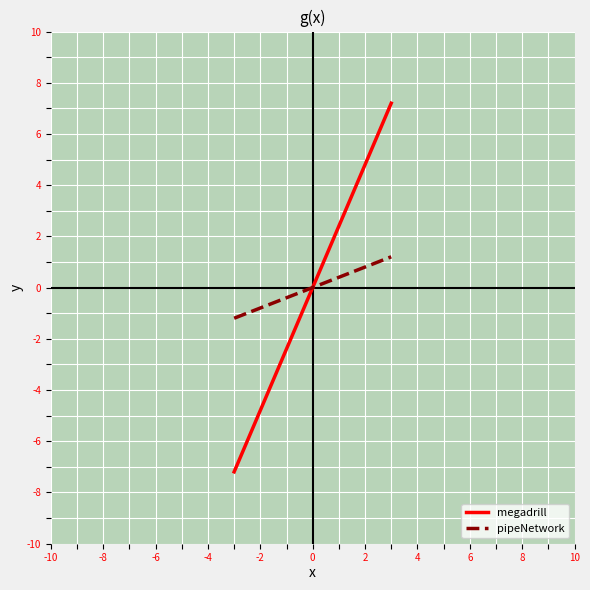

Reading right to left, extract all data points from this chart.

megadrill: 7.2	4.8	2.4	0.0	-2.4	-4.8	-7.2
pipeNetwork: 1.2	0.8	0.4	0.0	-0.4	-0.8	-1.2